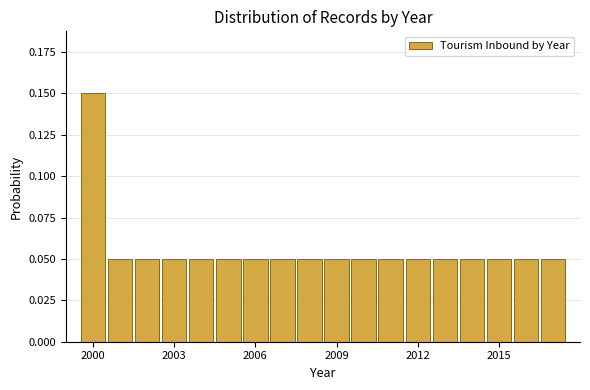

Around what value on the x-axis is the tallest bar? Give the approximate position of its centre, as read against the axis.

2000.0